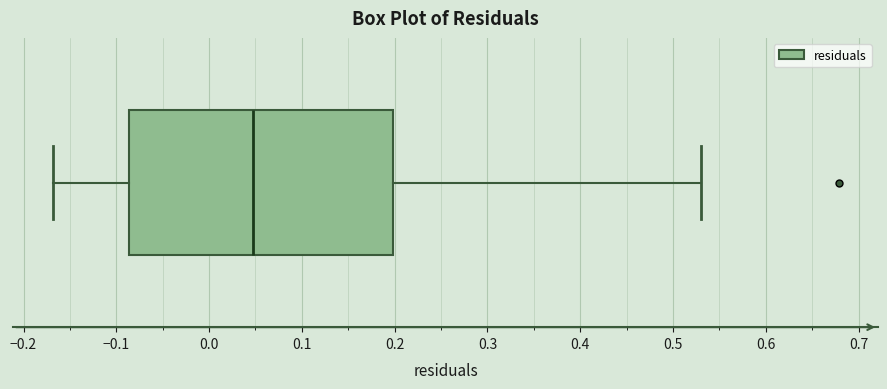

Transcribe this box plot: give where the median line is, the range the box spans, and where the two whiskers end, as read against the x-axis. The values are not printed on the chart, so give them approximately, as read against the axis.

median 0.05, box -0.09 to 0.20, whiskers -0.17 to 0.53